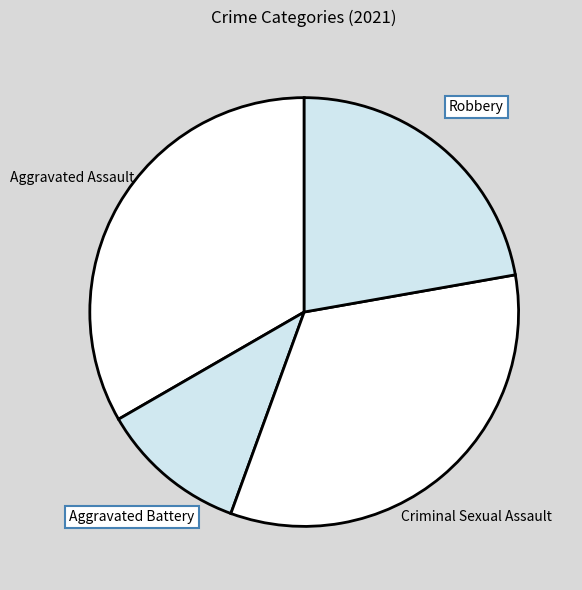

Is there a majority slice in this chart?

No